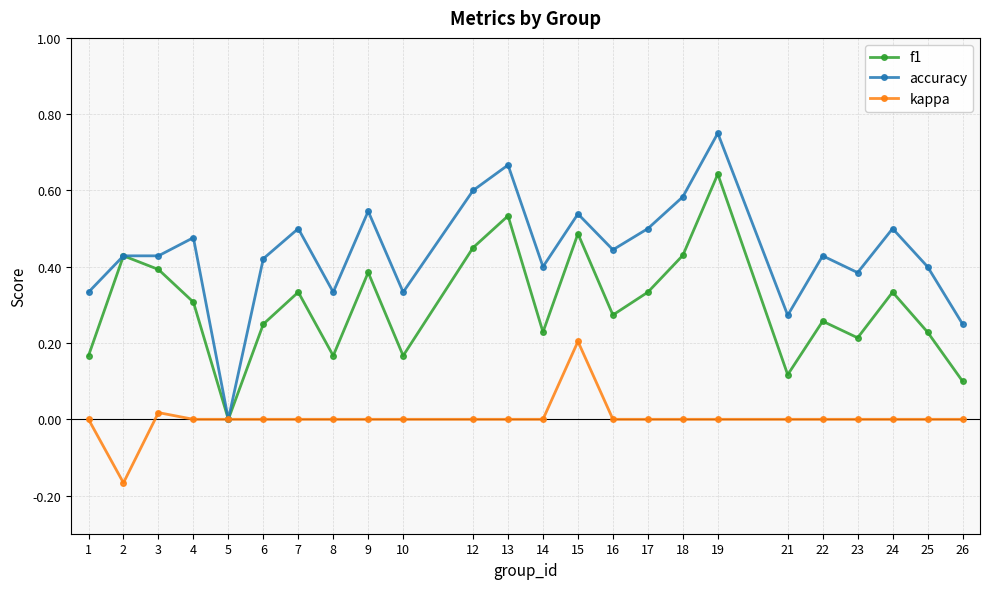

List the series in order of their overall mean, highest first.

accuracy, f1, kappa